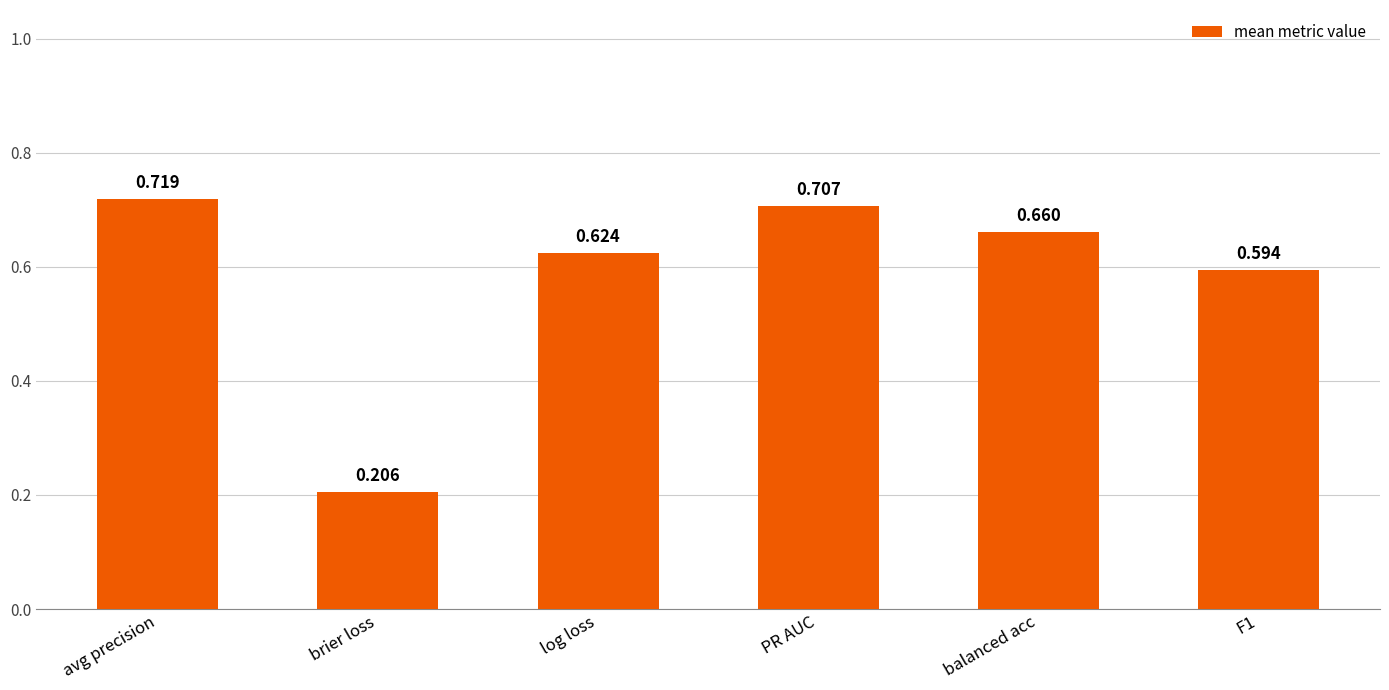

List the labels in order of value, smallest first.

brier loss, F1, log loss, balanced acc, PR AUC, avg precision